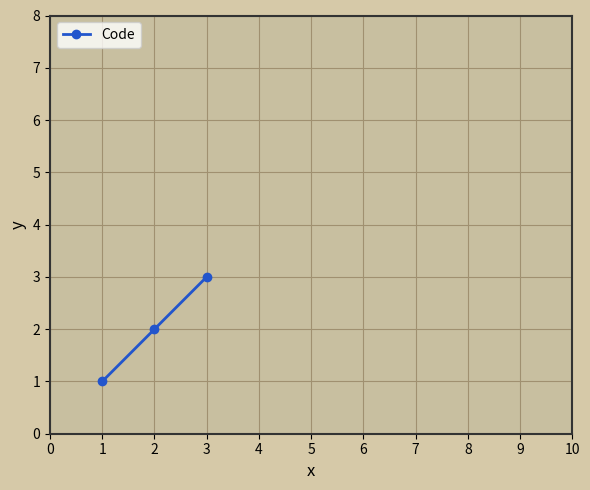

What is the value of the 1st point from the left?

1